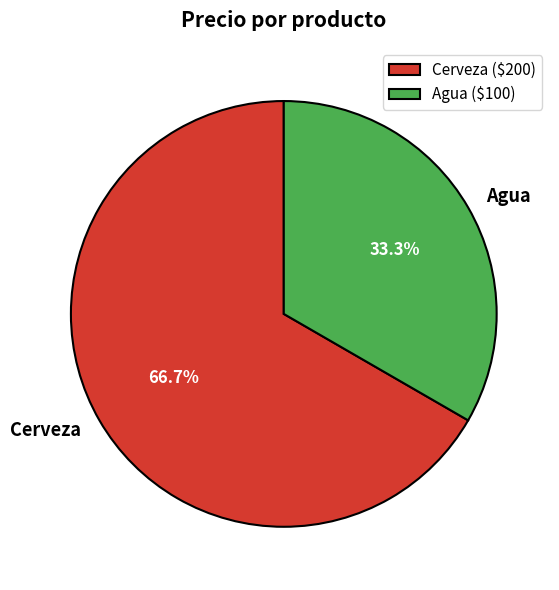

True or false: Agua accounts for 40% of the total.

False